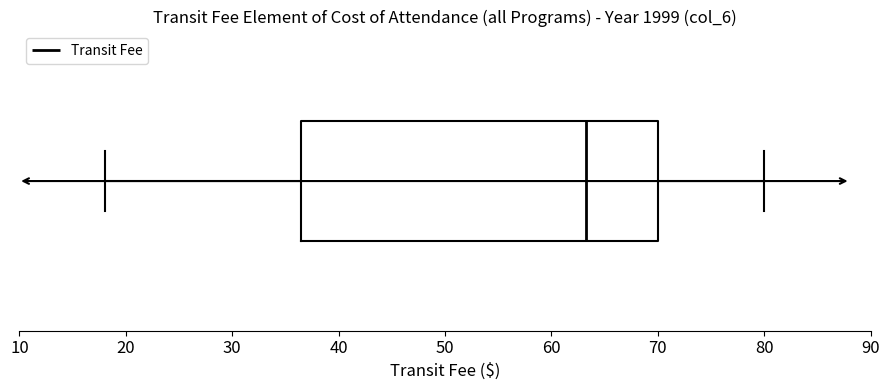

Where does the right whisker of the box end on the x-axis? The values are not printed on the chart, so give them approximately, as read against the axis.

80